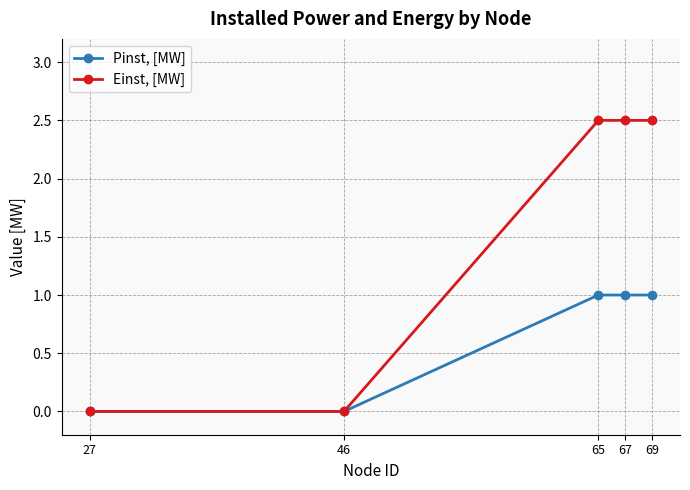

Reading left to right, transcribe all the data shown in this chart.

Pinst, [MW]: 0.0	0.0	1.0	1.0	1.0
Einst, [MW]: 0.0	0.0	2.5	2.5	2.5